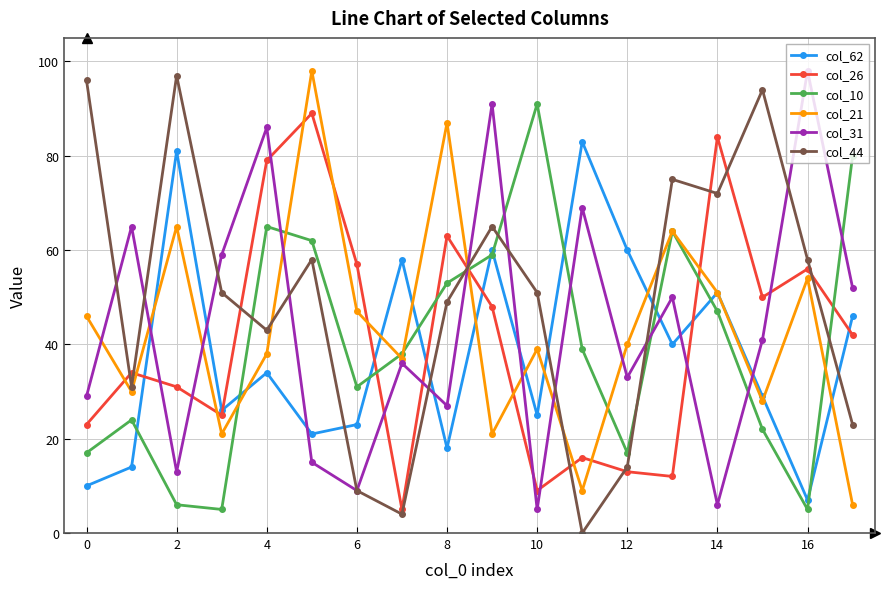

Which series has the largest total across all categories?

col_44